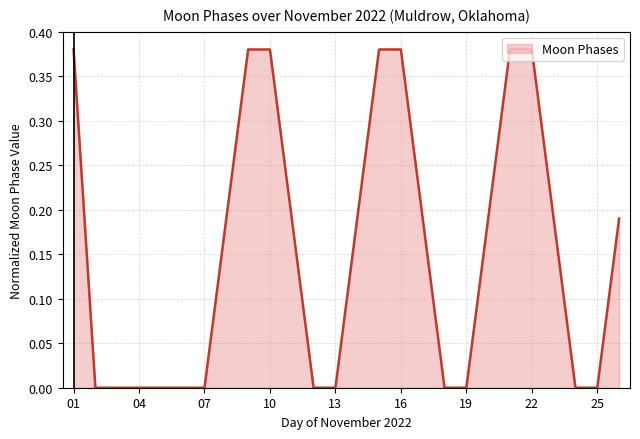

The chart shows a value of 0.2 at 04. True or false?

False